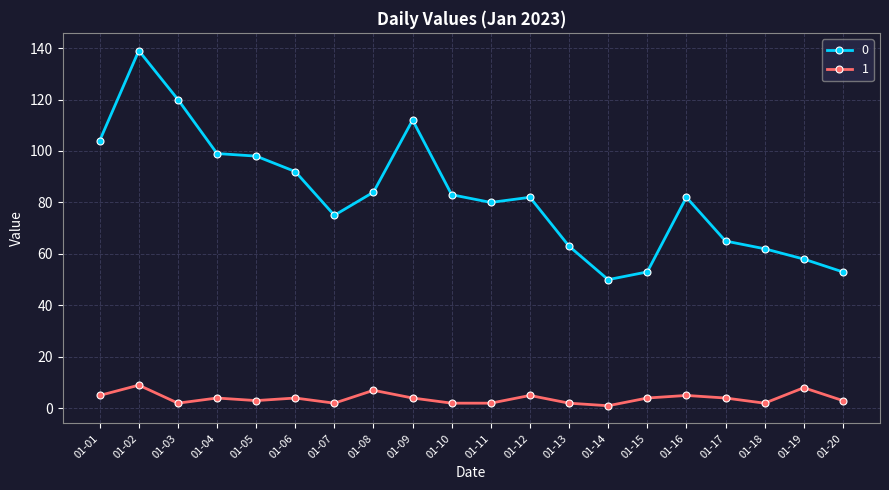

At which category is the sum across all series the highest?

01-02